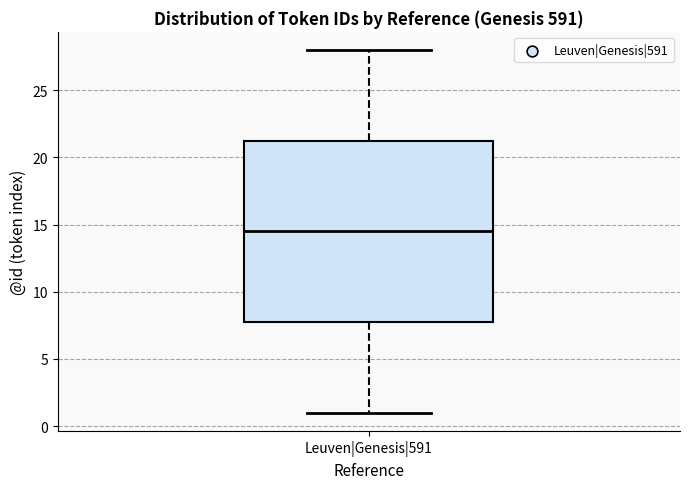

Where is the upper edge of the box for Leuven|Genesis|591 on the y-axis? The values are not printed on the chart, so give them approximately, as read against the axis.

21.5